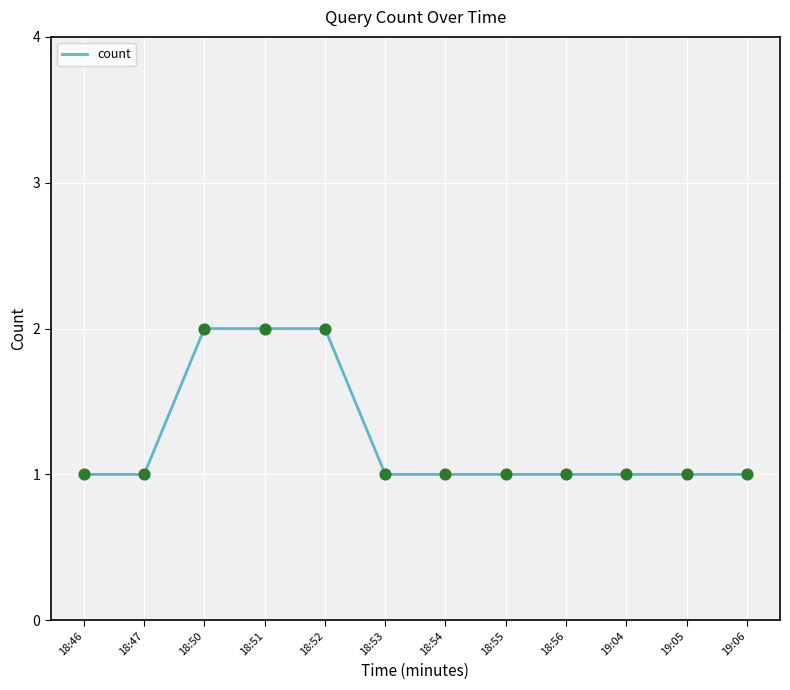

What is the ratio of the value at 18:54 to the value at 18:56?

1.0